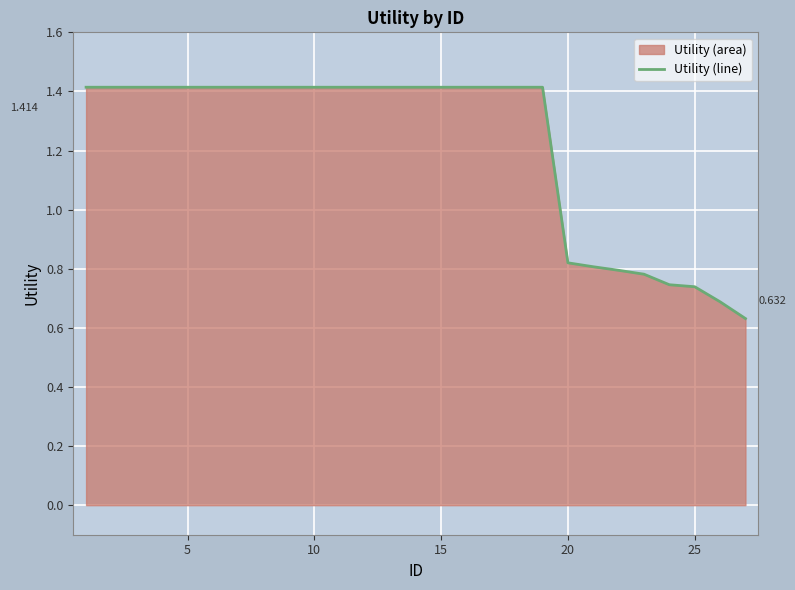

What is the difference between the maximum and minimum values?

0.8